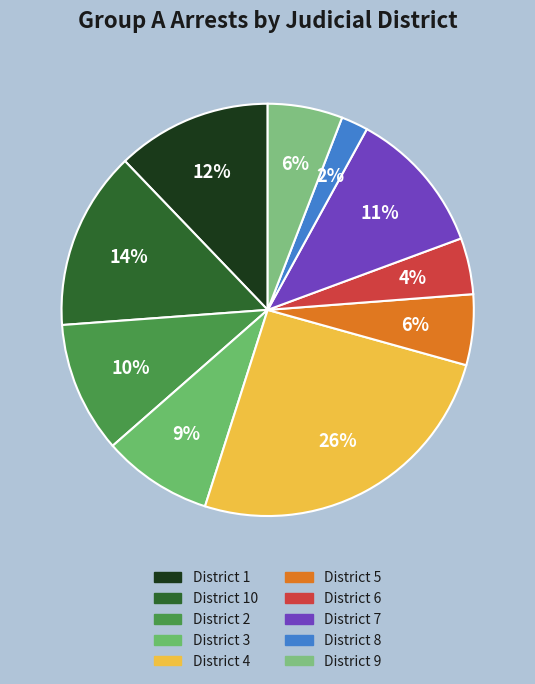

Count the number of slices in the pie.

10